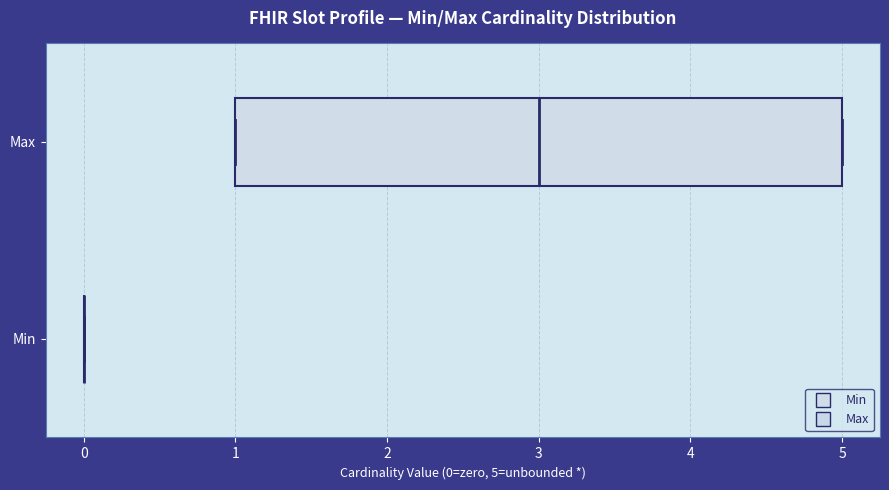

Where is the right edge of the box for Max on the x-axis? The values are not printed on the chart, so give them approximately, as read against the axis.

5